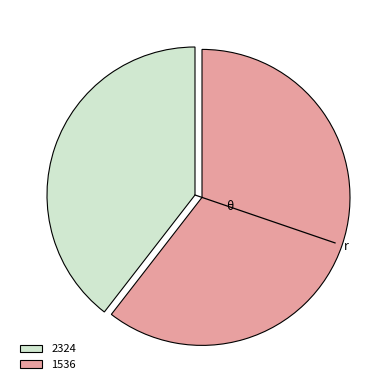

True or false: 2324 accounts for 40% of the total.

True